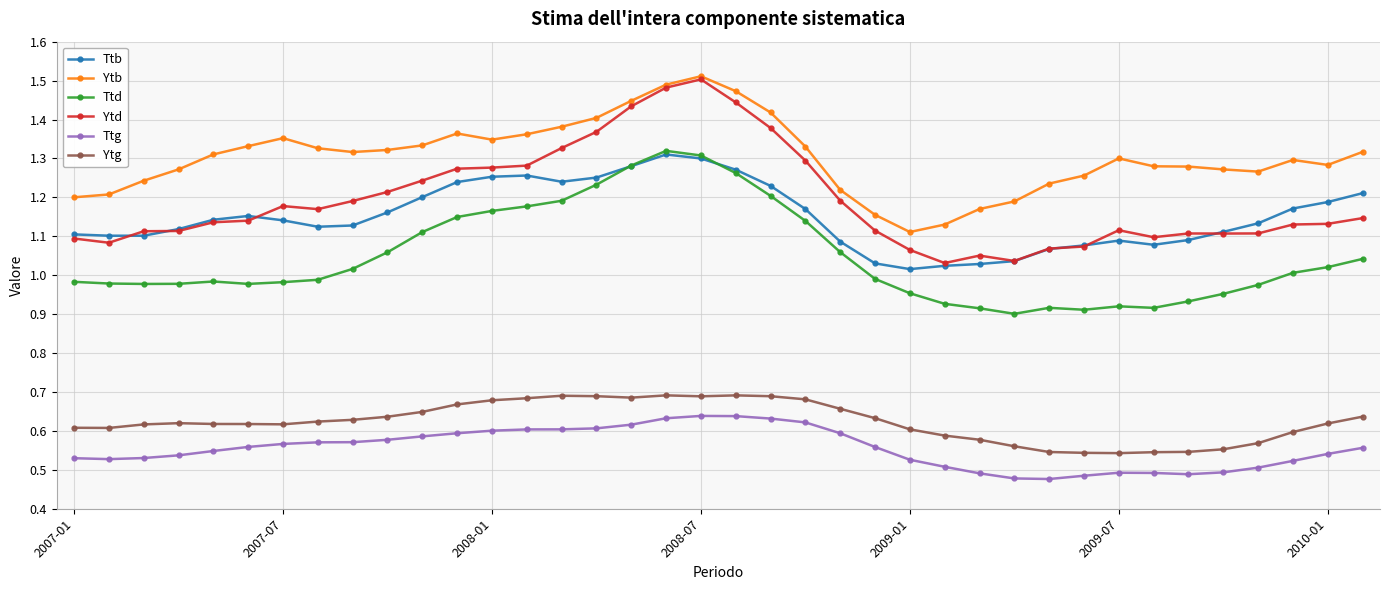

Which series has the largest range (max minus min)?

Ytd